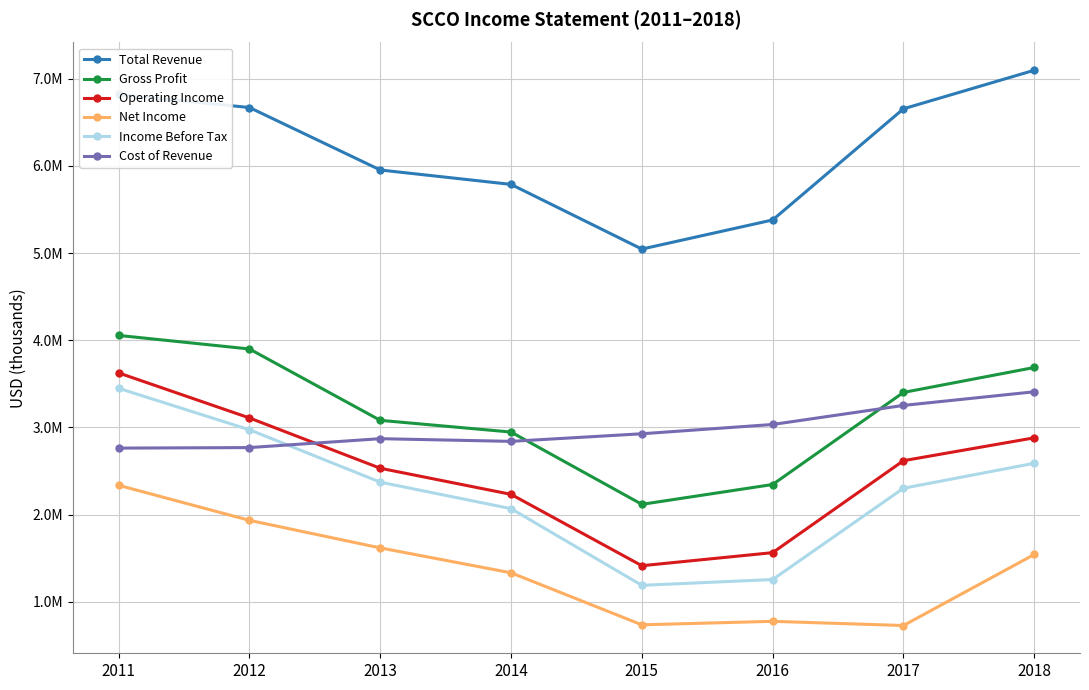

True or false: Gross Profit has a value of 3687700 at 2018.

True